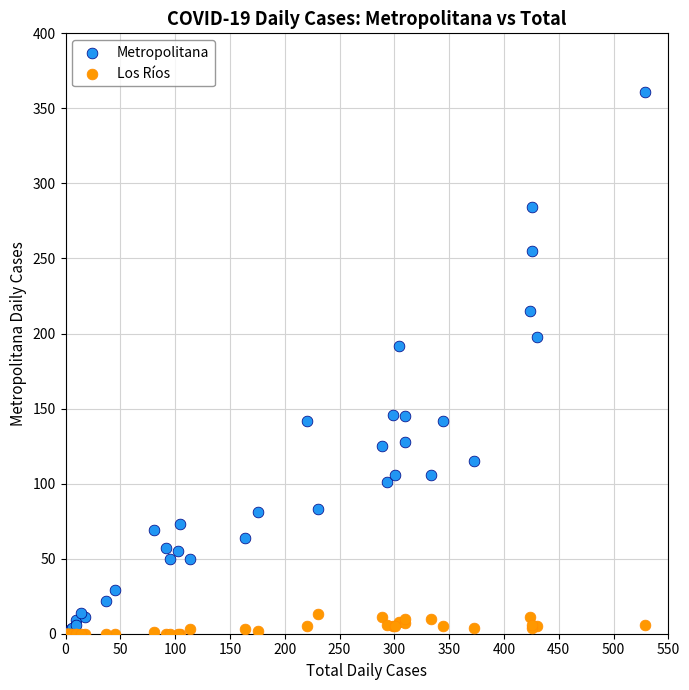

In the Metropolitana series, what Y value is closest to 180?

192